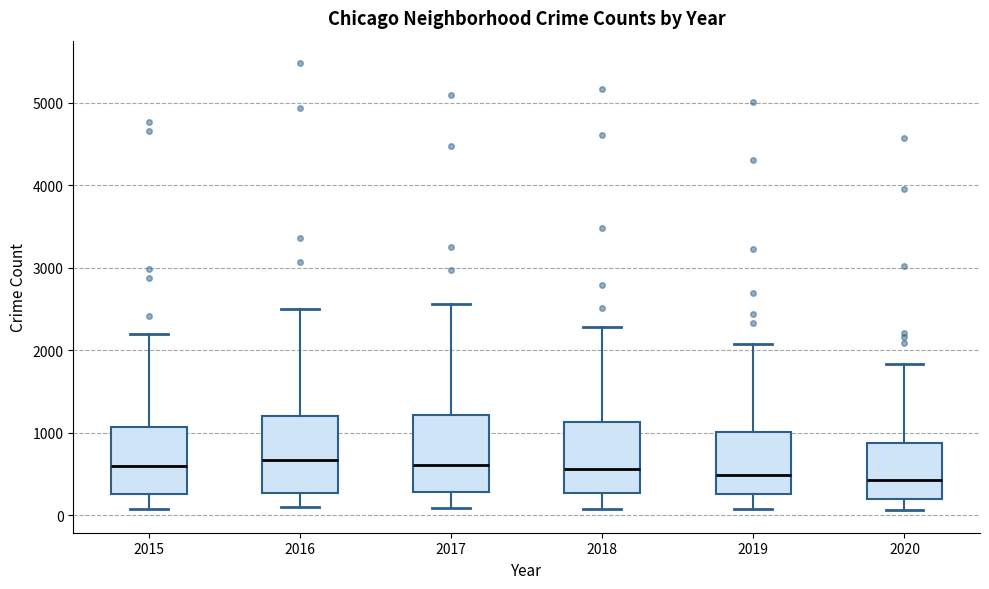

Reading left to right, transcribe this box plot: for each box, give where its median line is, the range the box spans, and where its two whiskers end, as read against the y-axis. The values are not printed on the chart, so give them approximately, as read against the axis.

2015: median 600, box 300 to 1100, whiskers 100 to 2200
2016: median 700, box 300 to 1200, whiskers 100 to 2500
2017: median 600, box 300 to 1200, whiskers 100 to 2600
2018: median 600, box 300 to 1100, whiskers 100 to 2300
2019: median 500, box 300 to 1000, whiskers 100 to 2100
2020: median 400, box 200 to 900, whiskers 100 to 1800